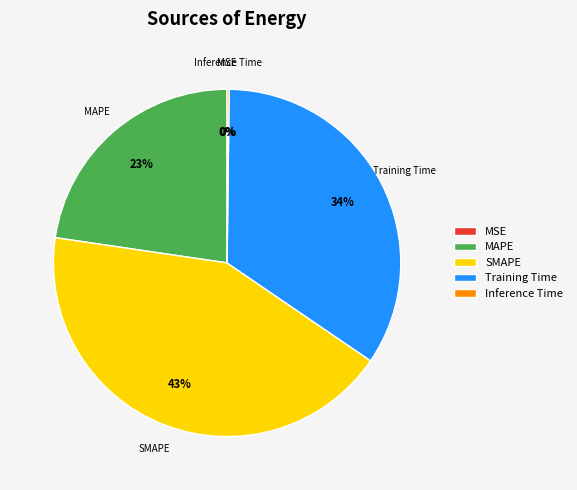

To the nearest percent, what is the average slice percentage?

20%